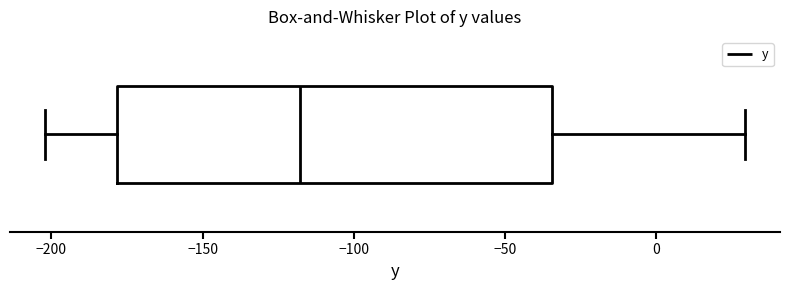

Where is the right edge of the box on the x-axis? The values are not printed on the chart, so give them approximately, as read against the axis.

-35